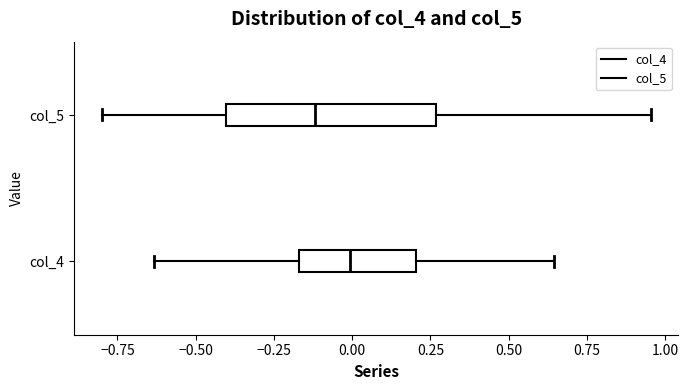

Which box's median line is the furthest to the left?

col_5